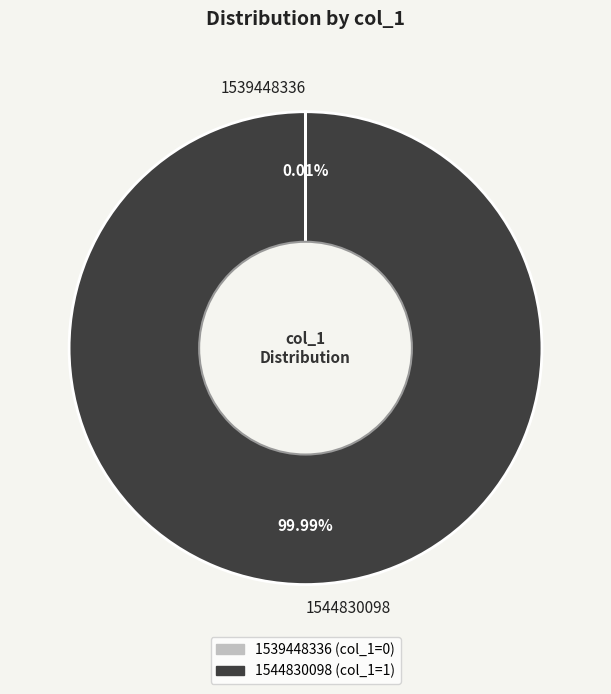

Does 1544830098 represent more than half of the total?

Yes